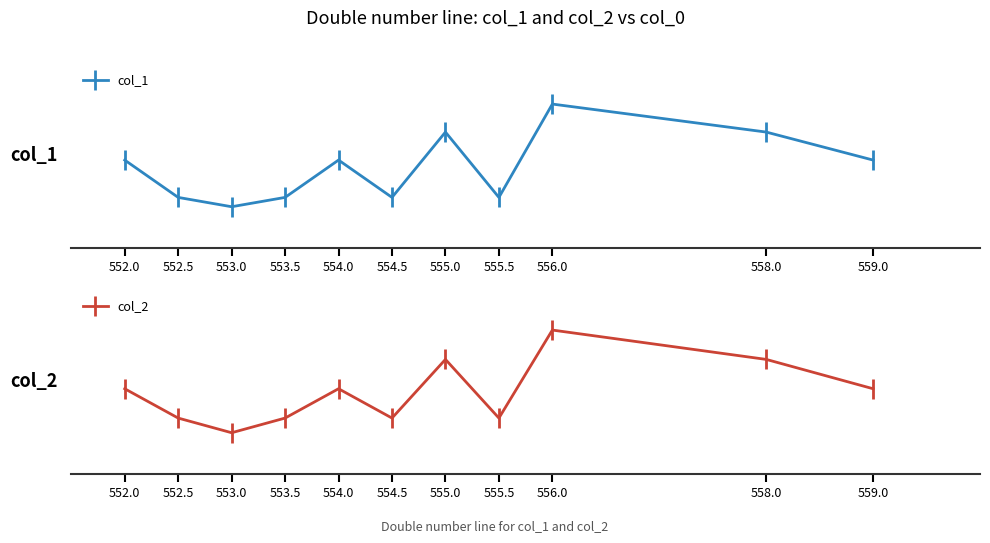

What is the difference between the second highest and second lowest values in the col_2 series?

4